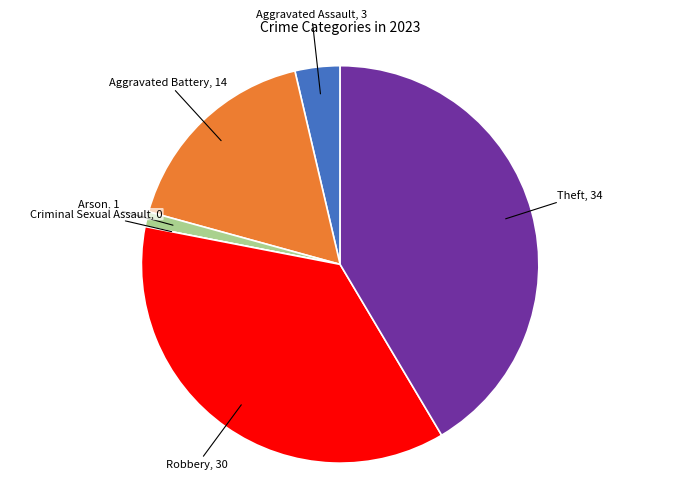

Is there any slice that represents more than half of the pie?

No